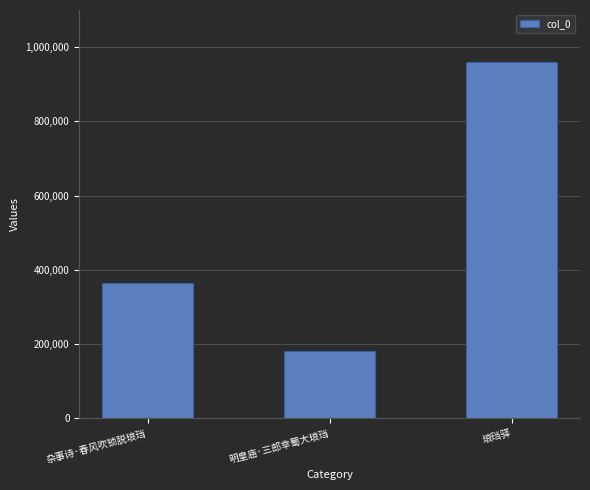

Which has a higher value, 明皇庙·三郎幸蜀大琅珰 or 杂事诗·春风吹锁脱琅珰?

杂事诗·春风吹锁脱琅珰